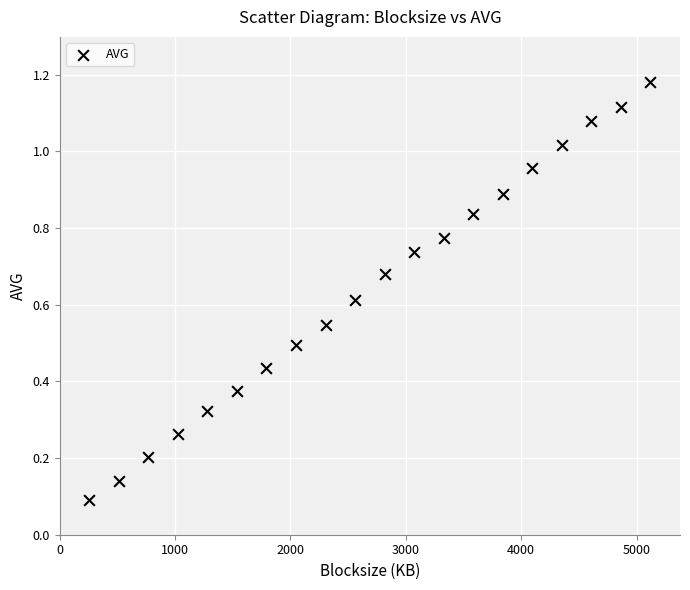

What is the range of X values (max minus min)?

4864.0